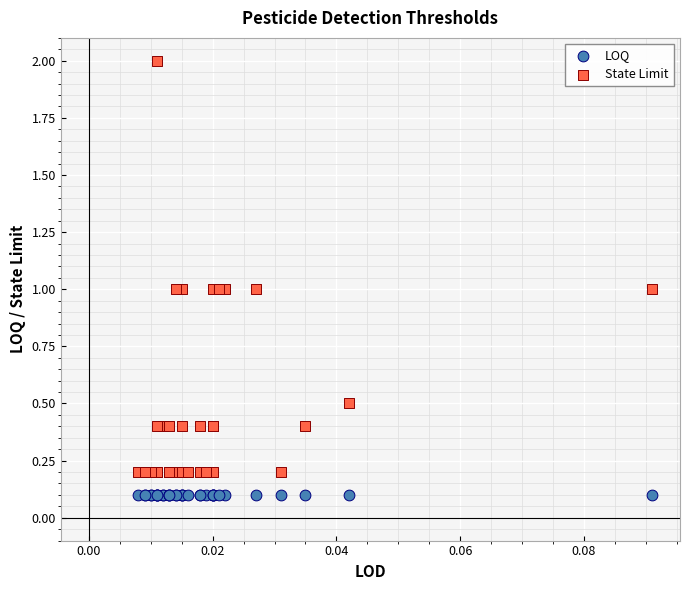

Which series contains the highest Y value?

State Limit